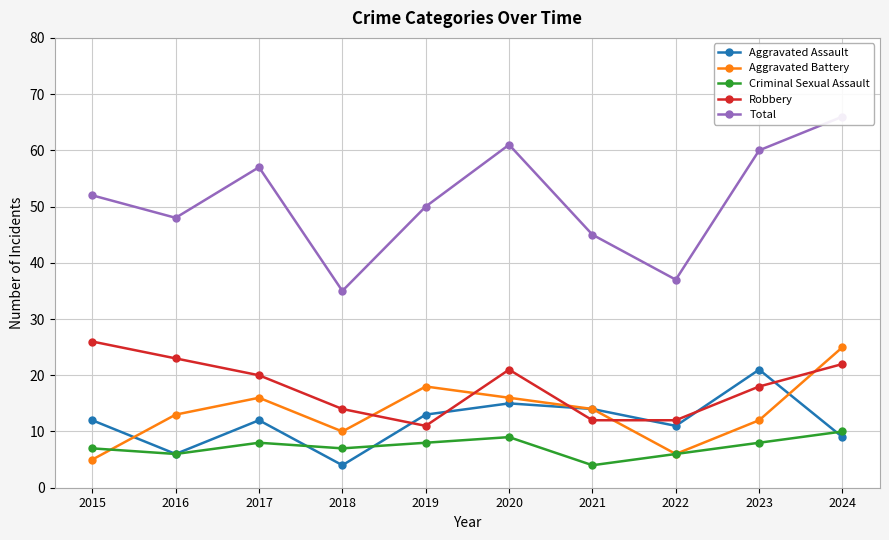

What is the sum of the Criminal Sexual Assault values at 2018 and 2024?

17